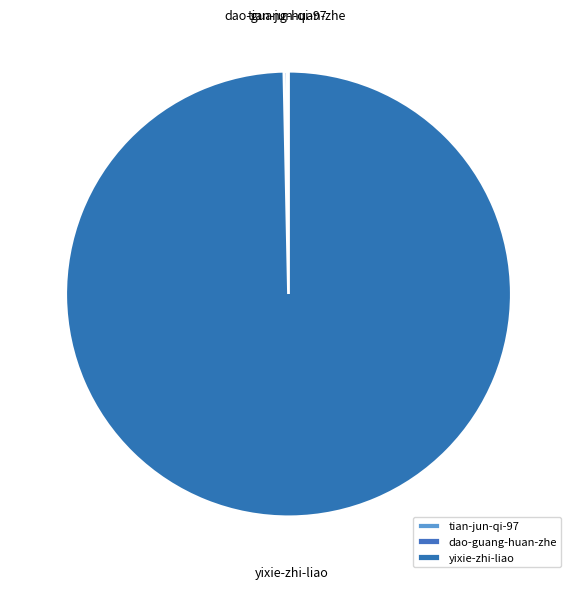

True or false: yixie-zhi-liao accounts for 100% of the total.

True